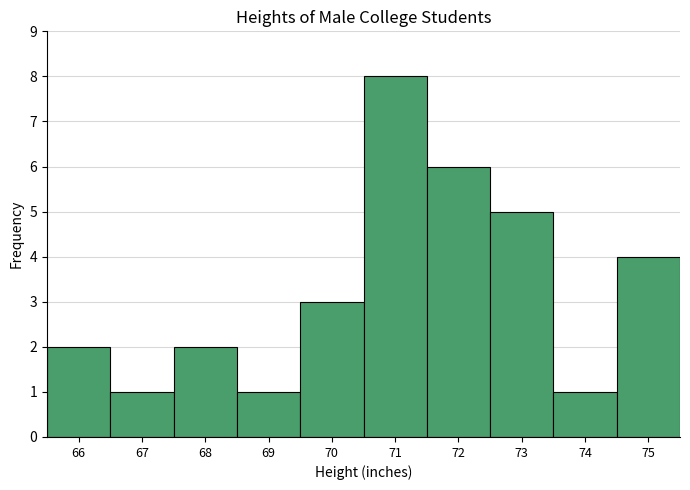

Reading left to right, transcribe this chart: for each bar, give the range it covers on the x-axis and its height. The values are not printed on the chart, so give them approximately, as read against the axis.

65.5 to 66.5: 2
66.5 to 67.5: 1
67.5 to 68.5: 2
68.5 to 69.5: 1
69.5 to 70.5: 3
70.5 to 71.5: 8
71.5 to 72.5: 6
72.5 to 73.5: 5
73.5 to 74.5: 1
74.5 to 75.5: 4